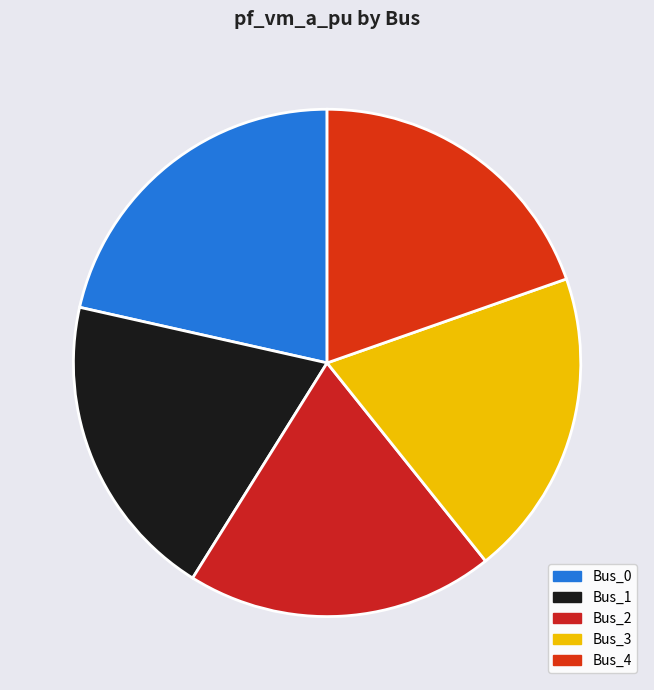

Which slice is the largest?

Bus_0